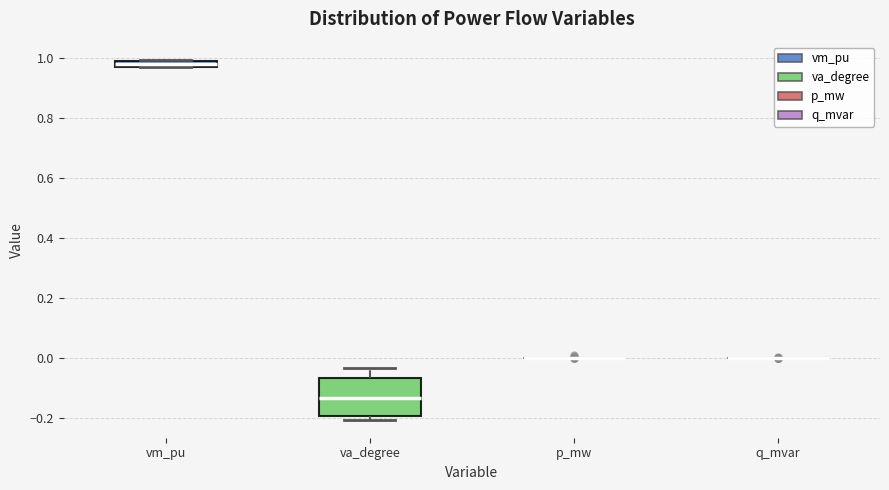

Where is the upper edge of the box for vm_pu on the y-axis? The values are not printed on the chart, so give them approximately, as read against the axis.

1.00